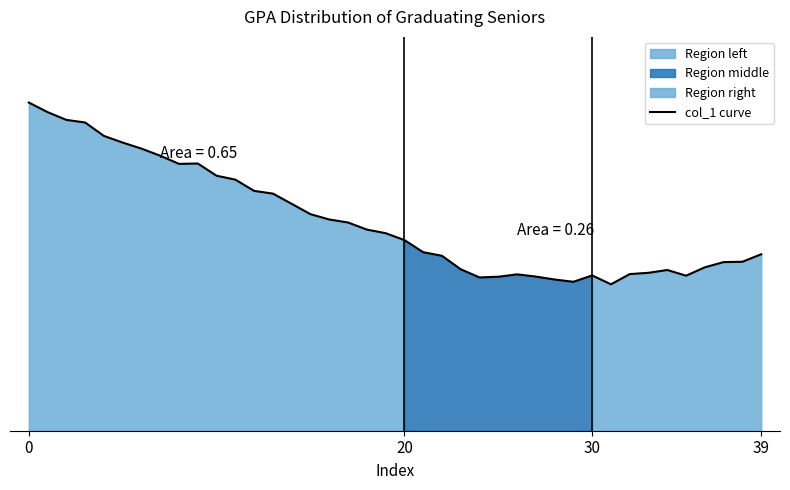

At which label is the value closest to 70?

13